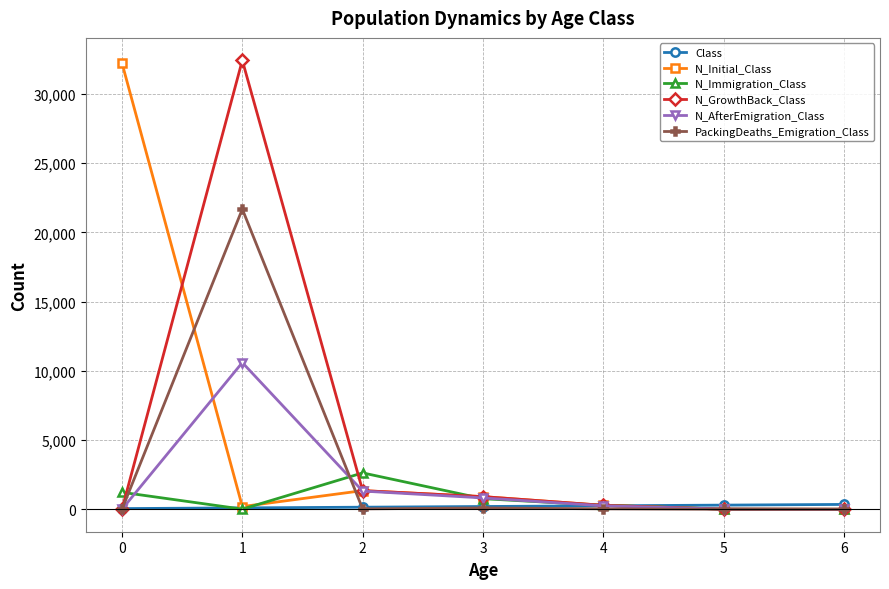

Where does the PackingDeaths_Emigration_Class series first go above 29?

1